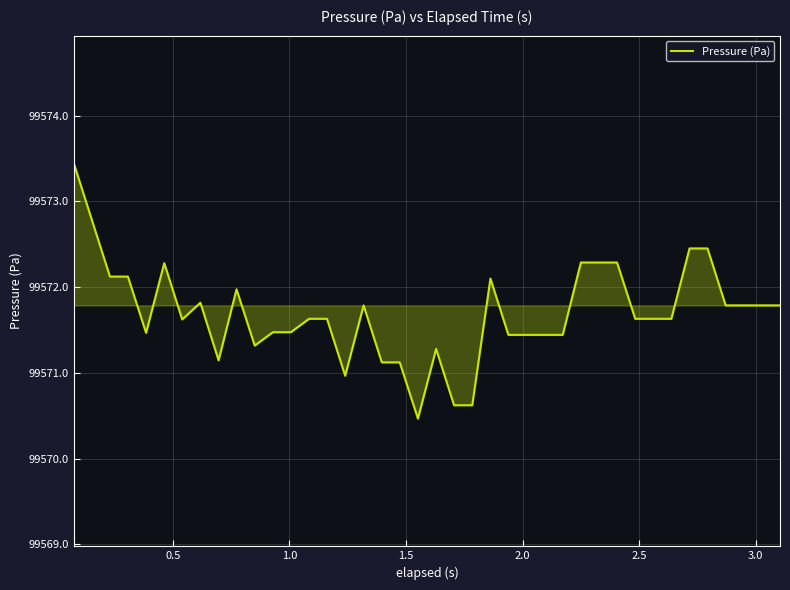

True or false: the data shows 167609.7 at 26.

False